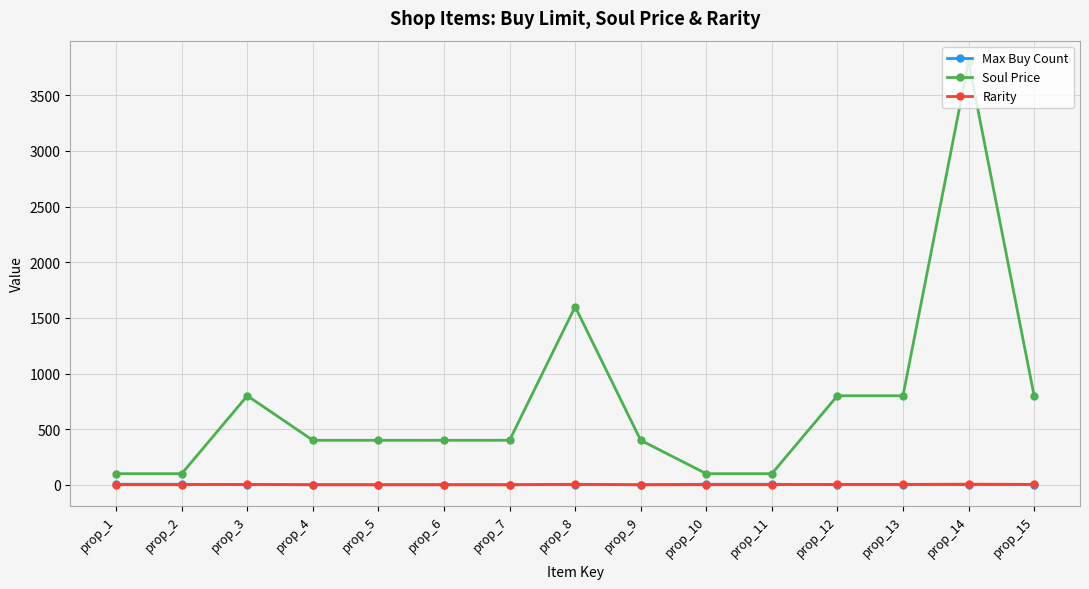

Which series has the widest spread of values?

Soul Price